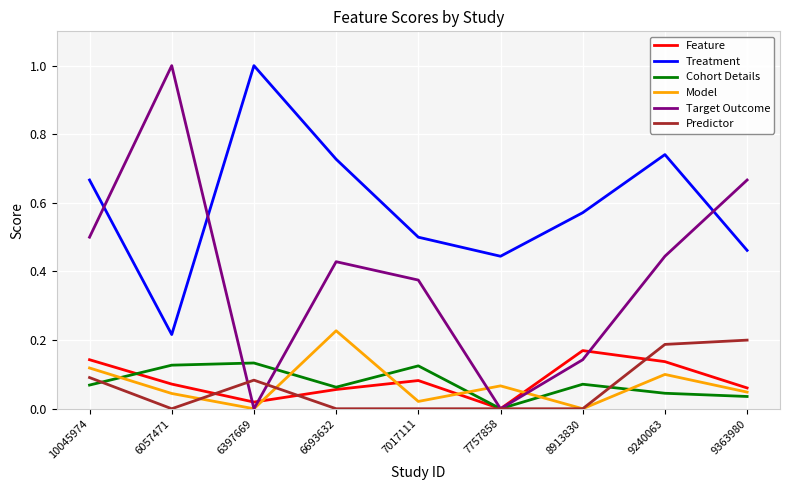

Between which two adjacent categories do Model and Feature first intersect?

6397669 and 6693632